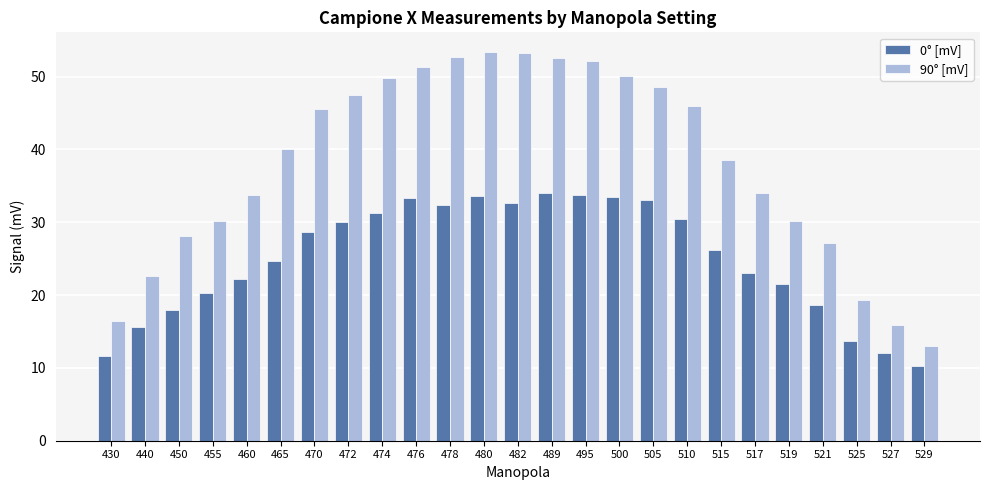

What is the total value across all series at 525?

33.0